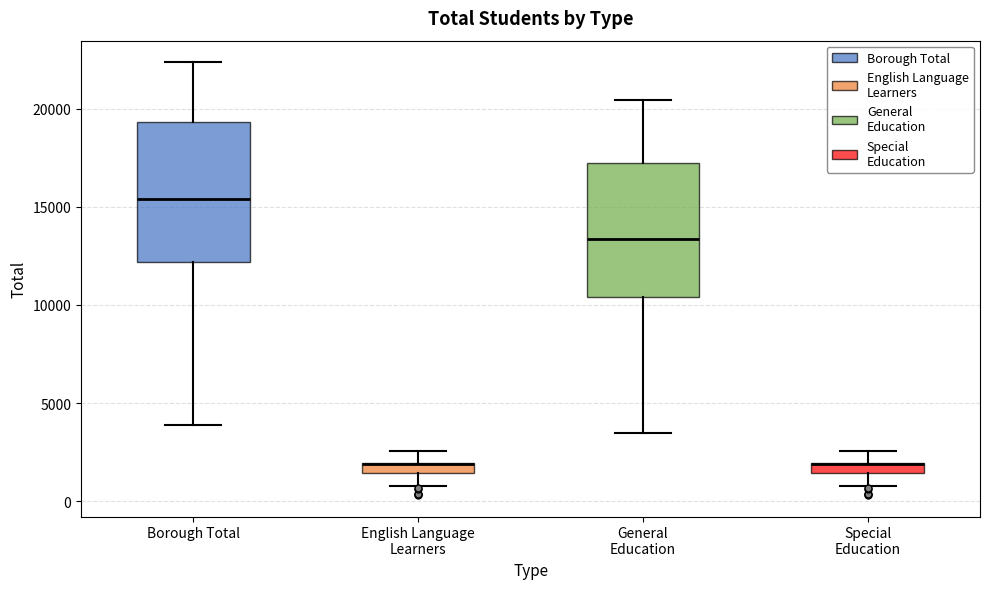

Where does the upper whisker of the box for English Language Learners end on the y-axis? The values are not printed on the chart, so give them approximately, as read against the axis.

2500